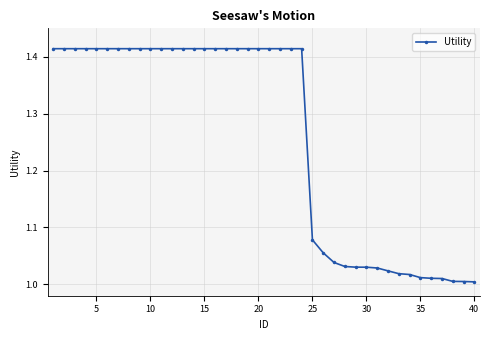

What is the difference between the maximum and minimum values?

0.4